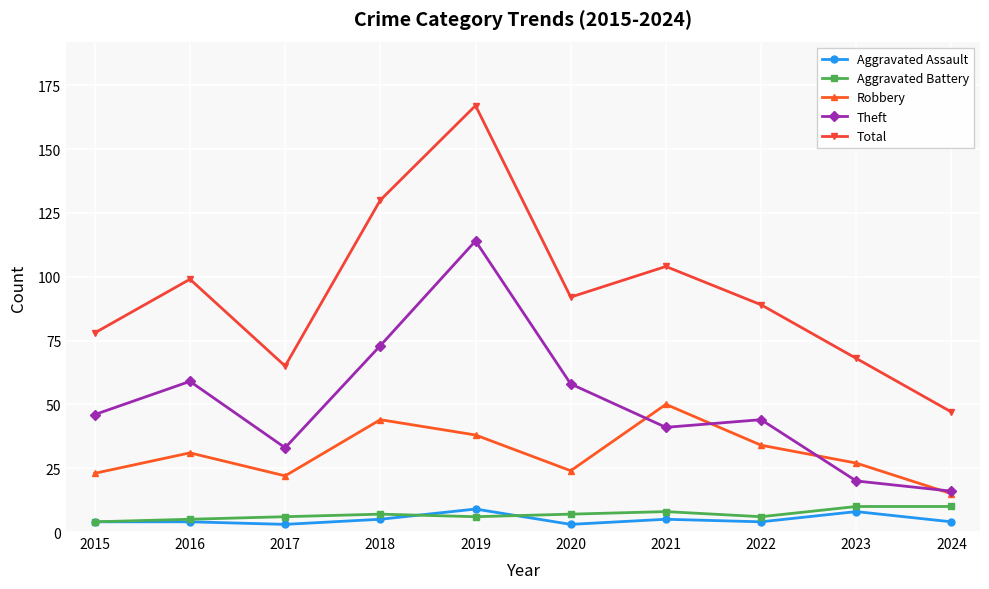

Which series has the largest total across all categories?

Total